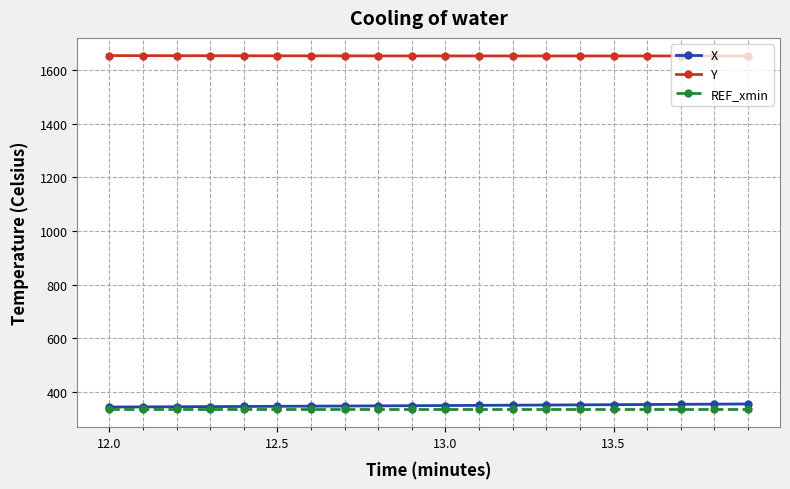

What is the value of the X point at the 5th from the left?

344.6